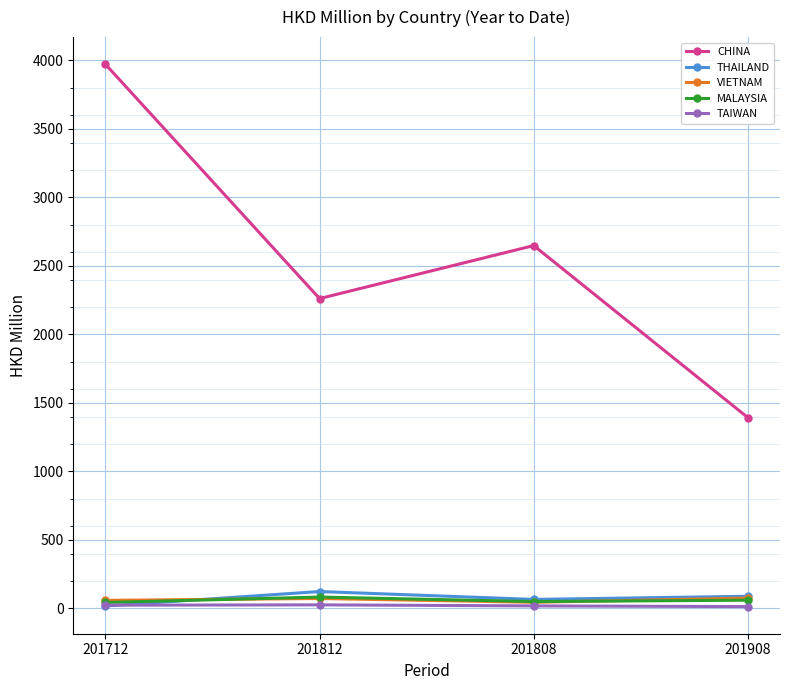

After their last crossing, which series has the higher values: TAIWAN or THAILAND?

THAILAND